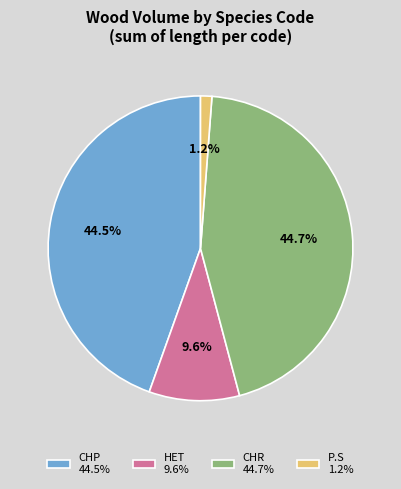

What percentage do CHP and CHR together represent?

89.2%